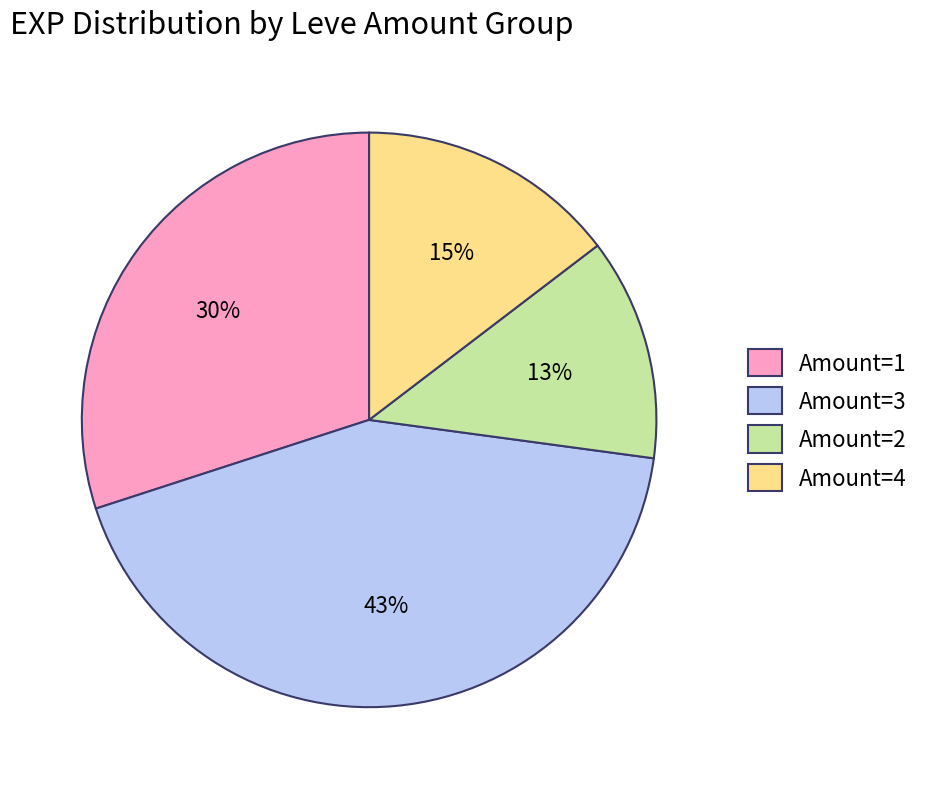

Does Amount=3 represent more than half of the total?

No